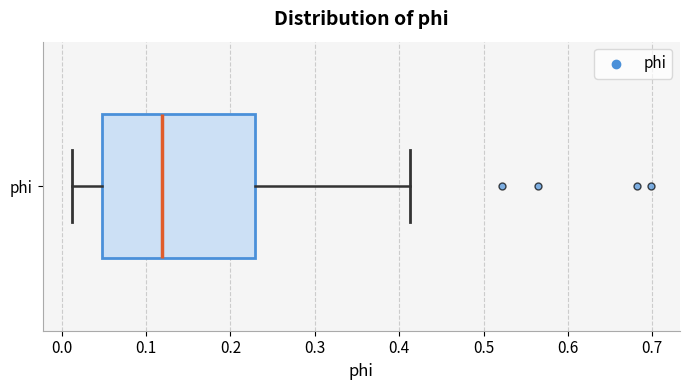

Where is the left edge of the box for phi on the x-axis? The values are not printed on the chart, so give them approximately, as read against the axis.

0.05